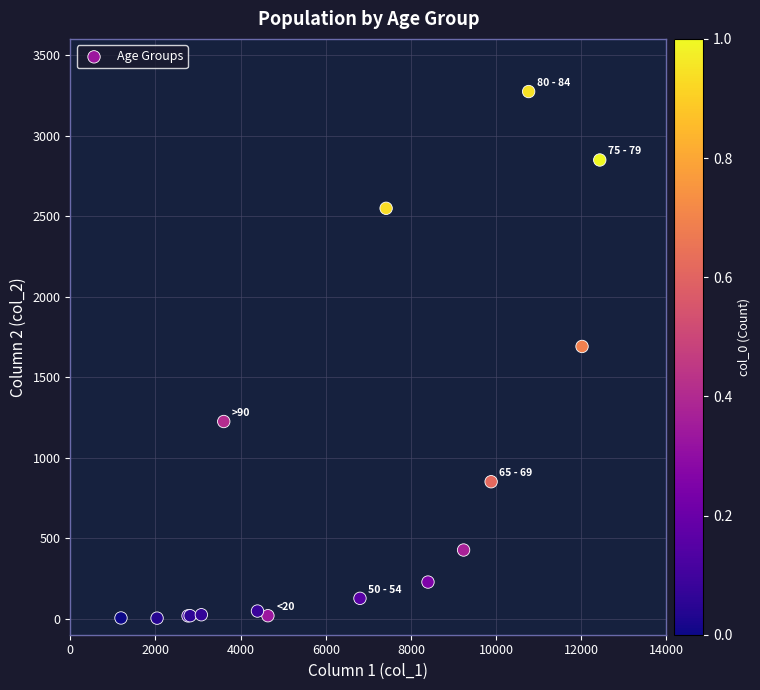

What Y value in the scatter plot is closest to 1638?

1690